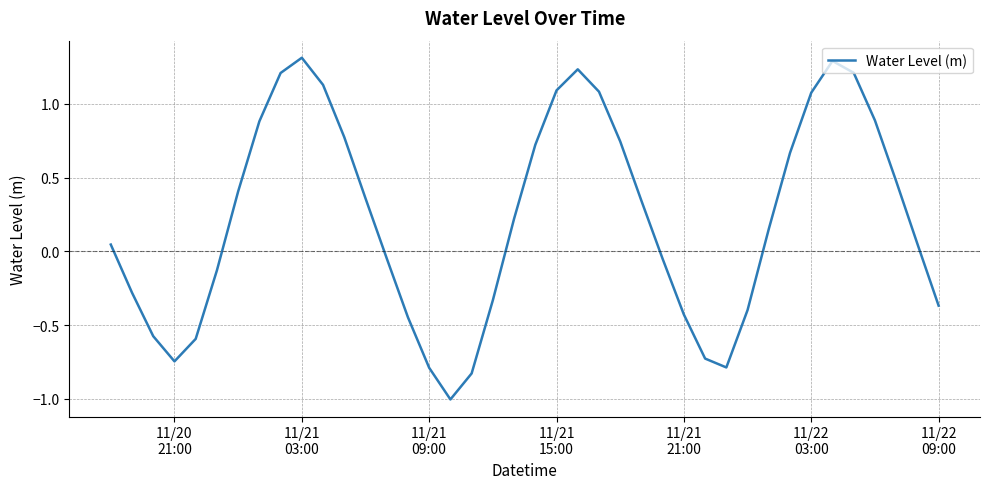

What is the greatest value displayed?

1.3